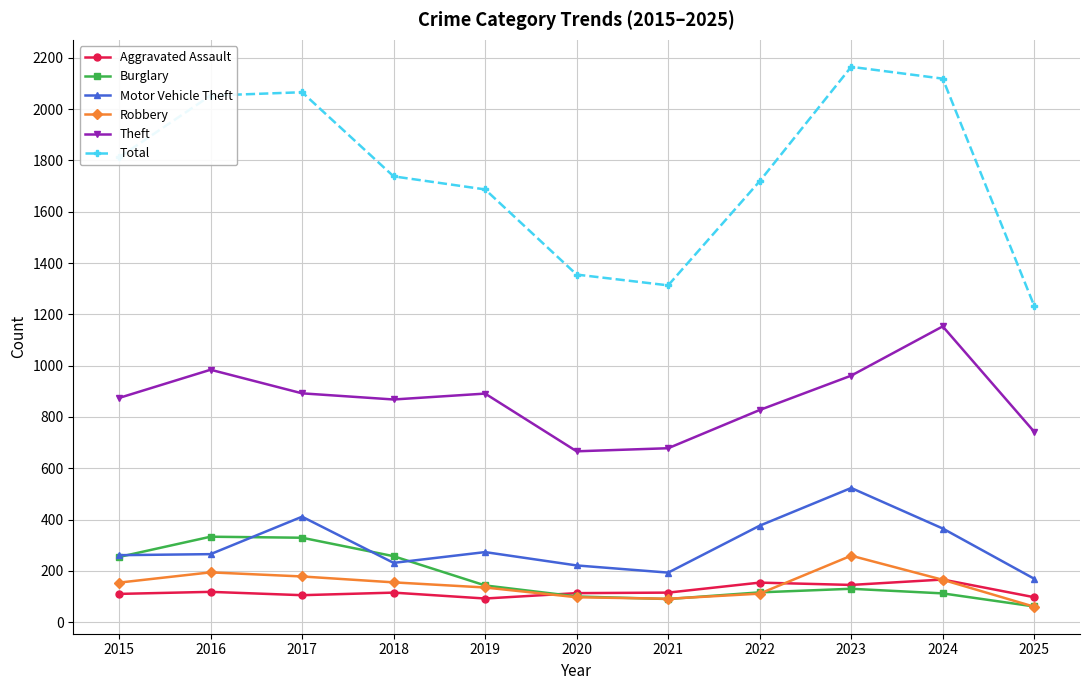

The Motor Vehicle Theft series shows 411 at 2017. True or false?

True